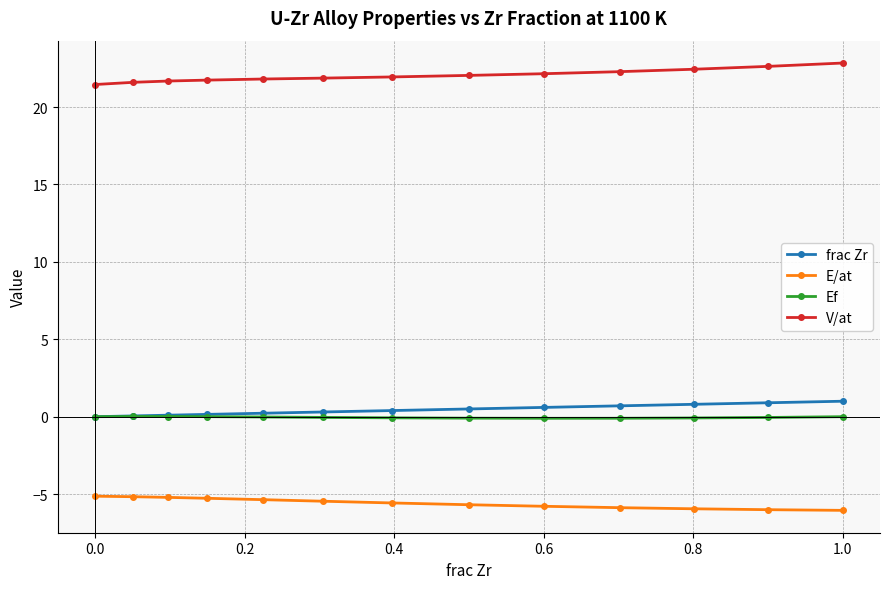

True or false: Ef has more than 0 interior local peaks.

True